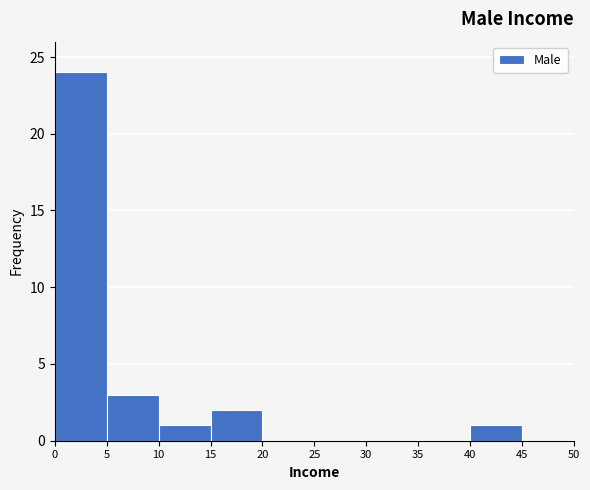

Over which range of the x-axis is the bar tallest?

0 to 5